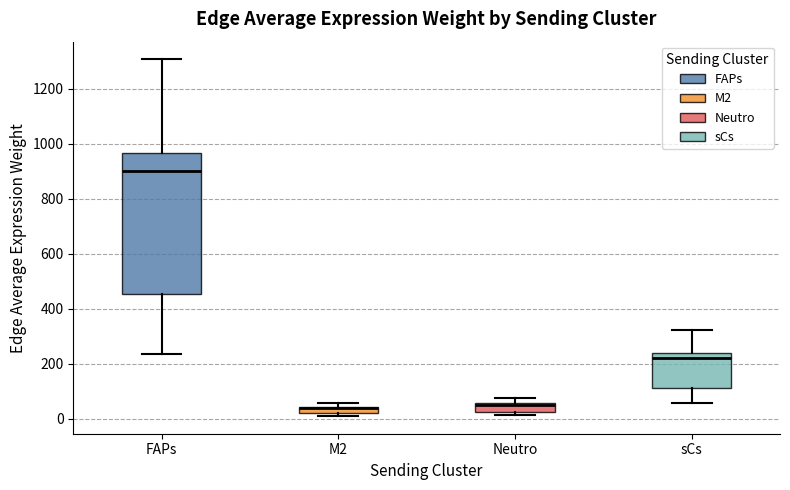

Which box is the tallest, from its lower edge to its upper edge?

FAPs